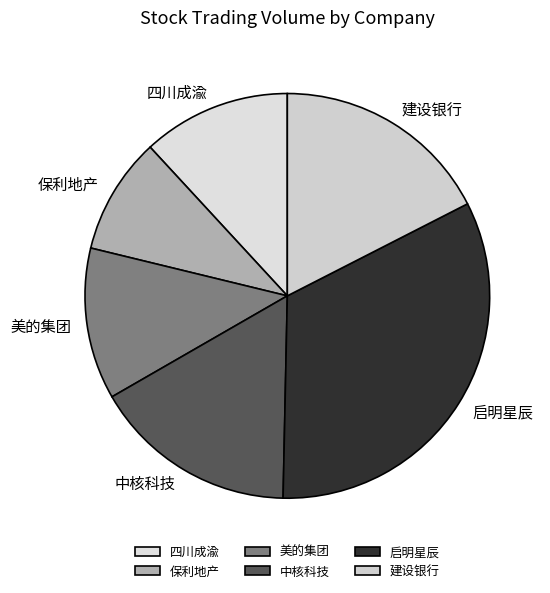

Count the number of slices in the pie.

6